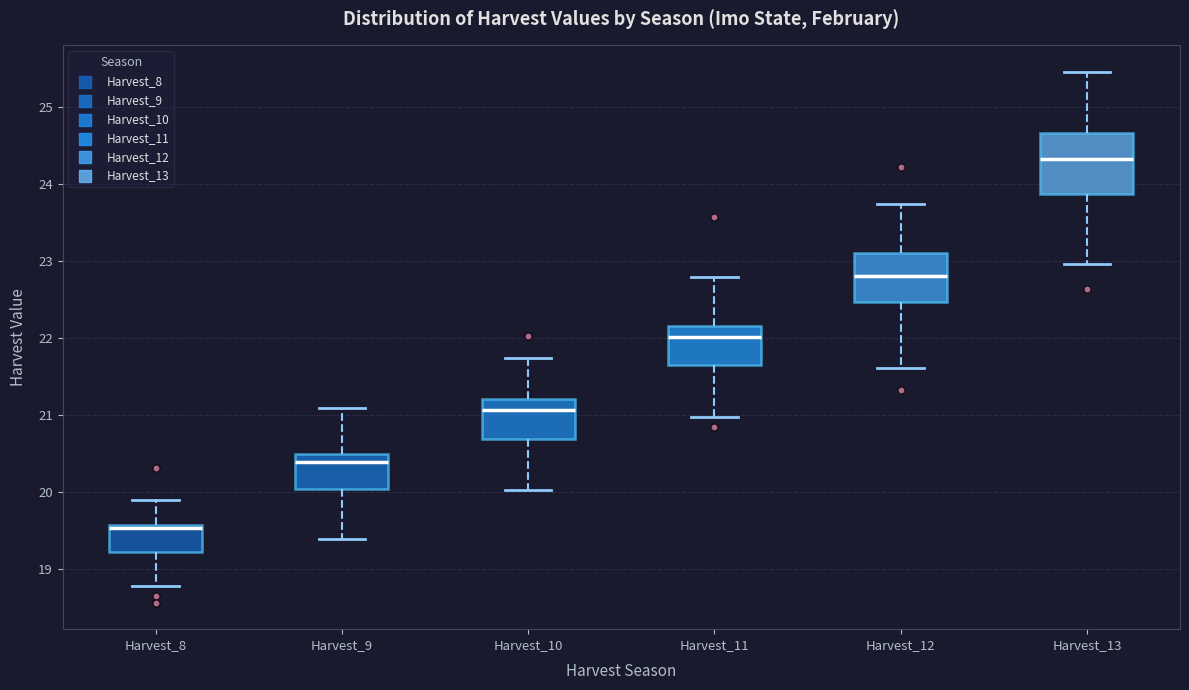

Which box is the tallest, from its lower edge to its upper edge?

Harvest_13